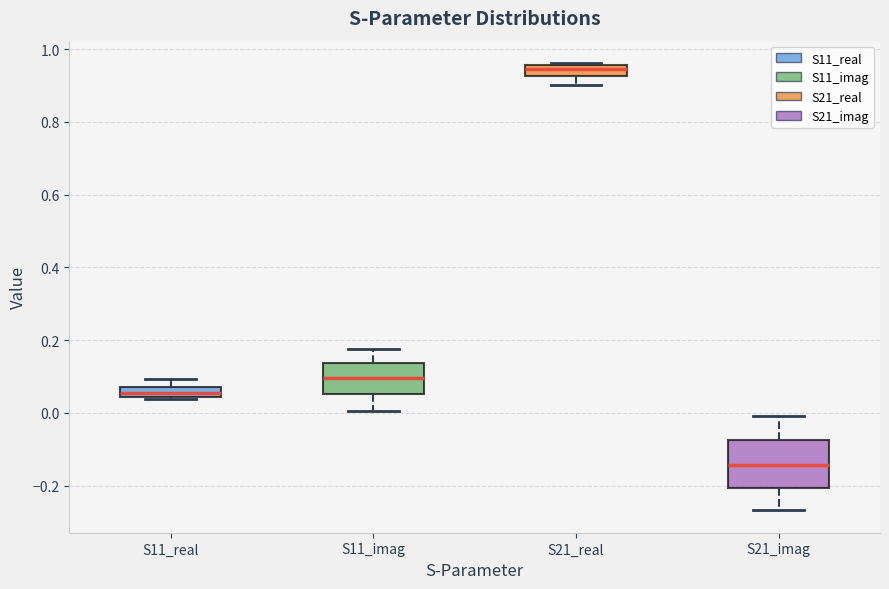

Which box is the tallest, from its lower edge to its upper edge?

S21_imag